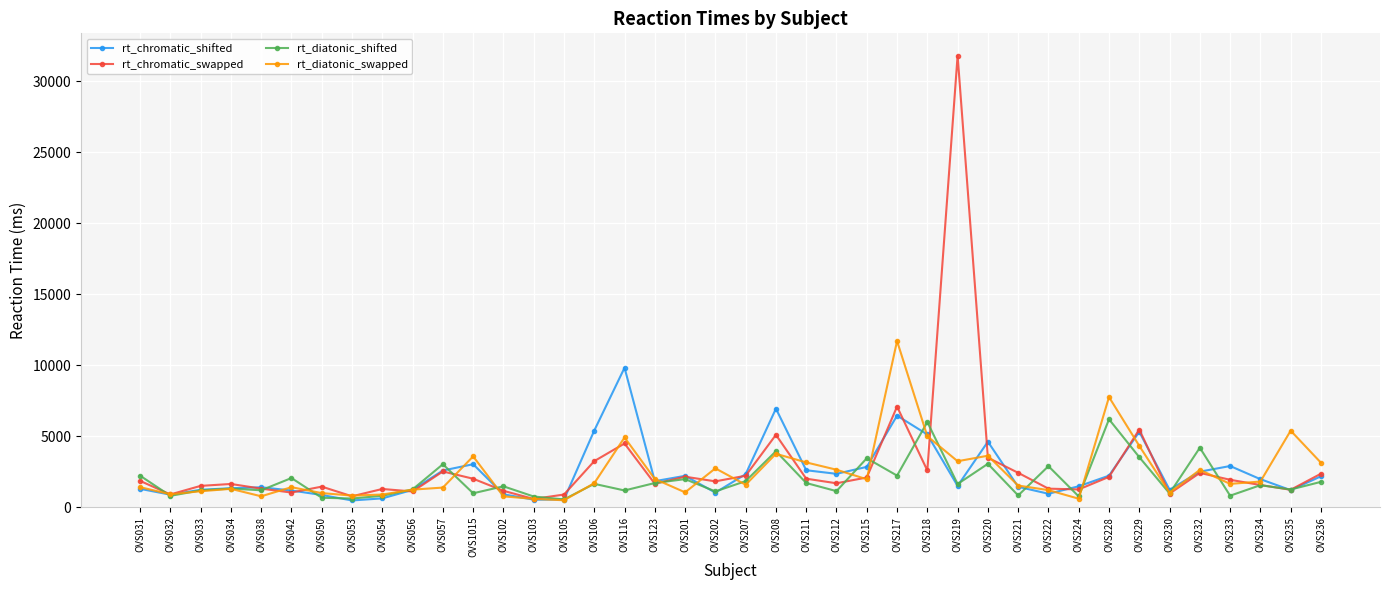

What is the greatest value displayed?

31818.1